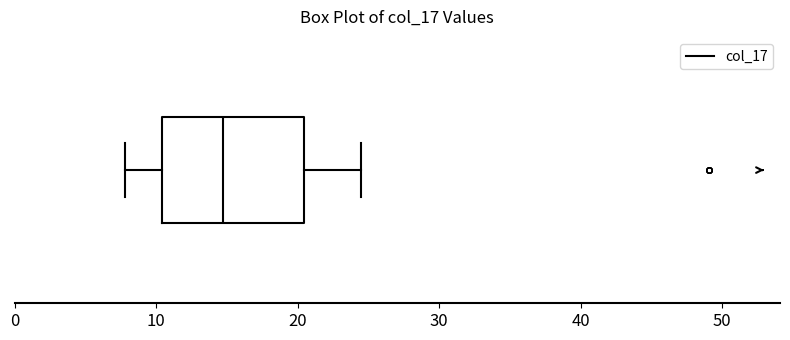

Where does the right whisker of the box end on the x-axis? The values are not printed on the chart, so give them approximately, as read against the axis.

25